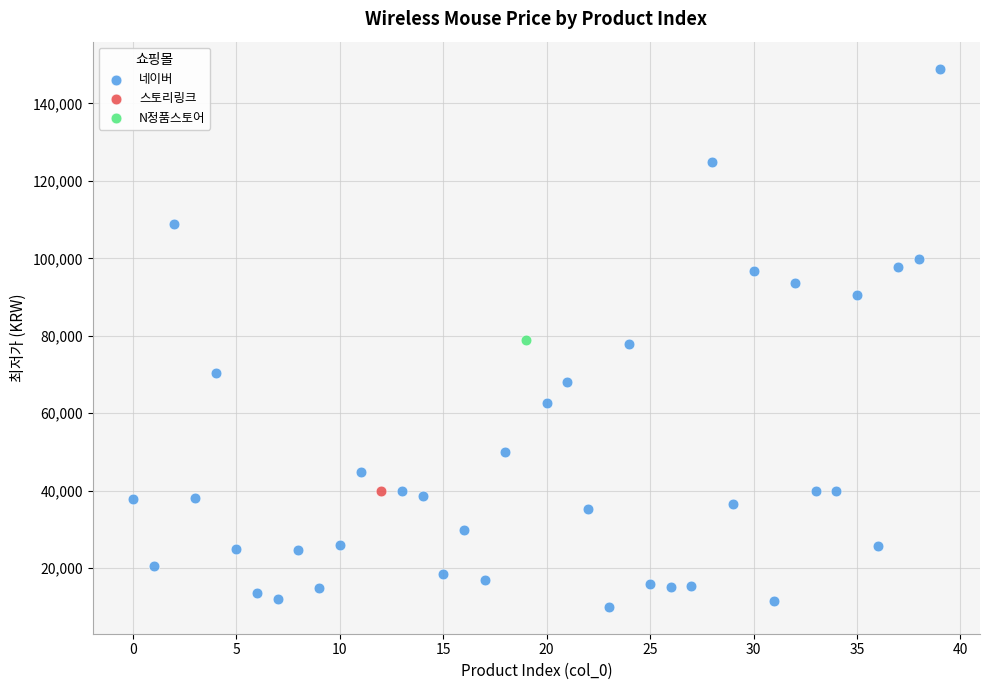

What are all the series names shown in the legend?

네이버, 스토리링크, N정품스토어